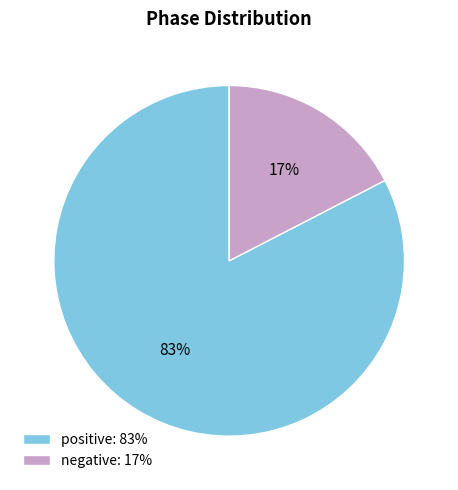

Is the sum of negative: 17% and positive: 83% greater than half?

Yes